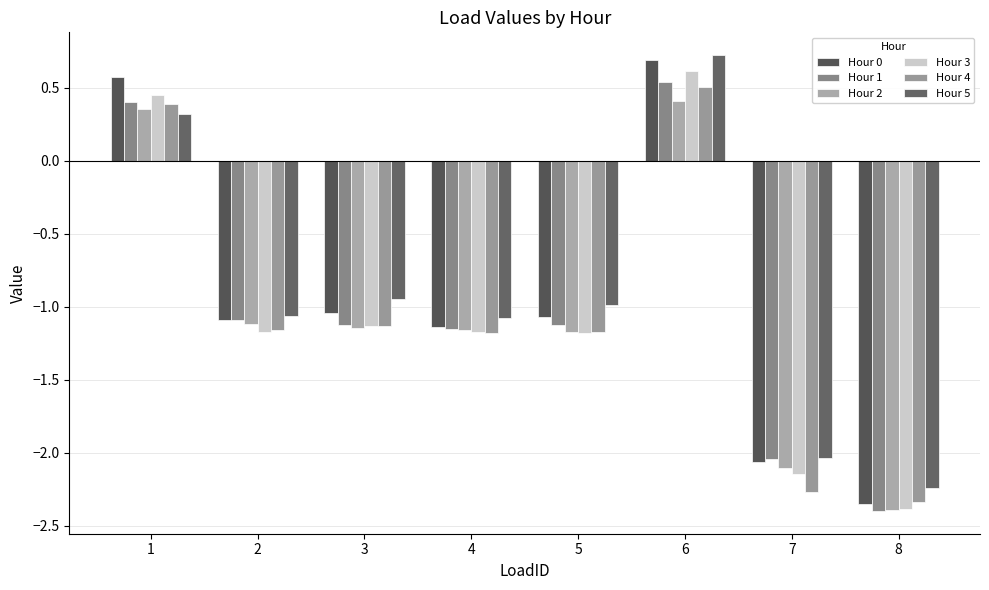

At which category does the chart reach its minimum across all series?

8